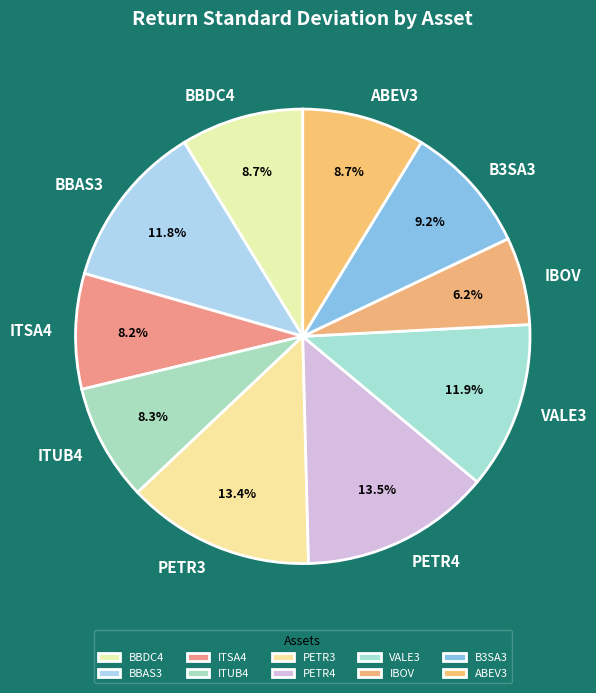

Does any single category account for the majority?

No